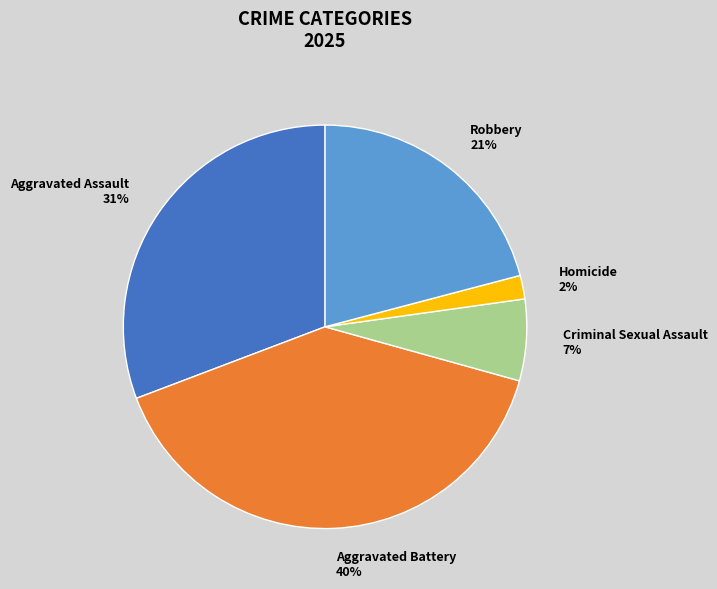

True or false: Criminal Sexual Assault accounts for 1% of the total.

False